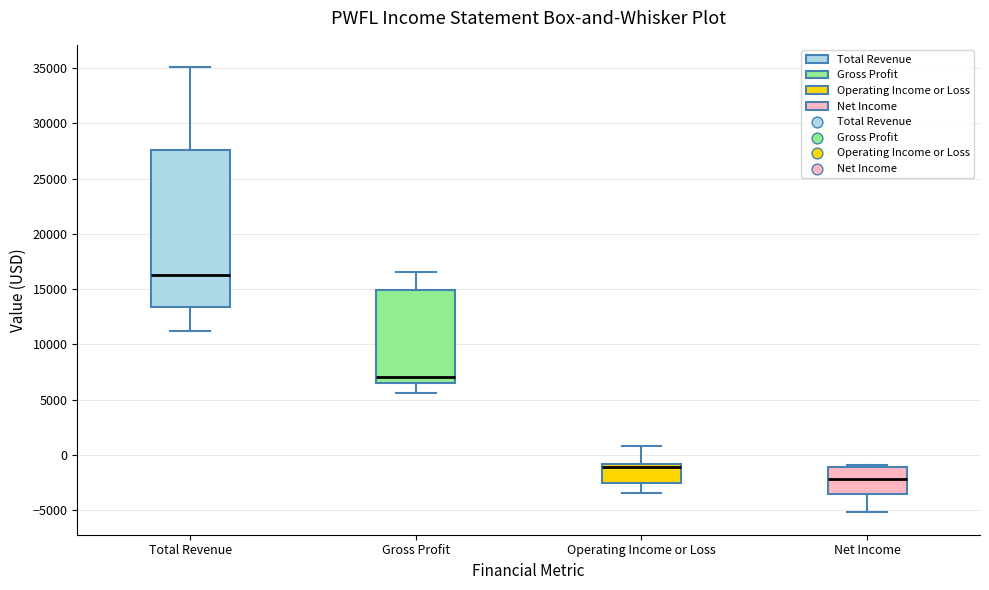

Reading left to right, read every box against the y-axis: the position of its median line, the range the box covers, and the ends of its whiskers. The values are not printed on the chart, so give them approximately, as read against the axis.

Total Revenue: median 16500, box 13500 to 27500, whiskers 11000 to 35000
Gross Profit: median 7000, box 6500 to 15000, whiskers 5500 to 16500
Operating Income or Loss: median -1000 (just below the box's upper edge), box -2500 to -1000, whiskers -3500 to 1000
Net Income: median -2000, box -3500 to -1000, whiskers -5000 to -1000 (just above the box's upper edge)